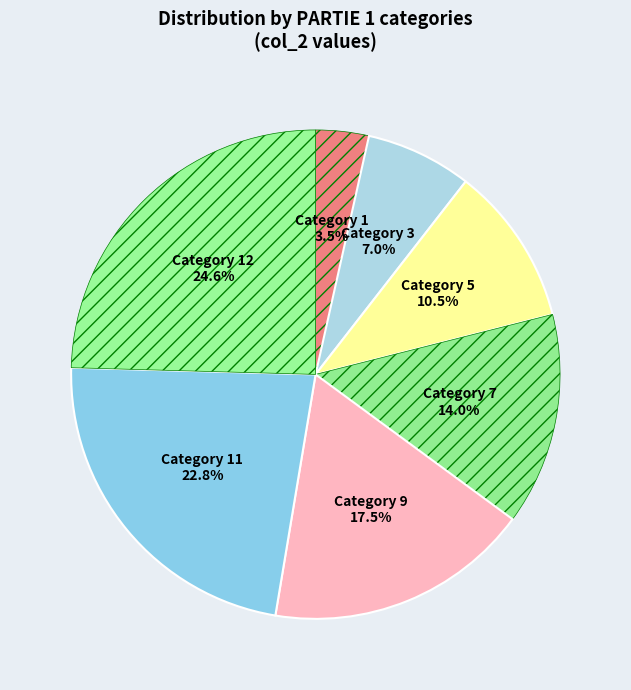

Rank the categories by value from lowest to highest.

1, 3, 5, 7, 9, 11, 12